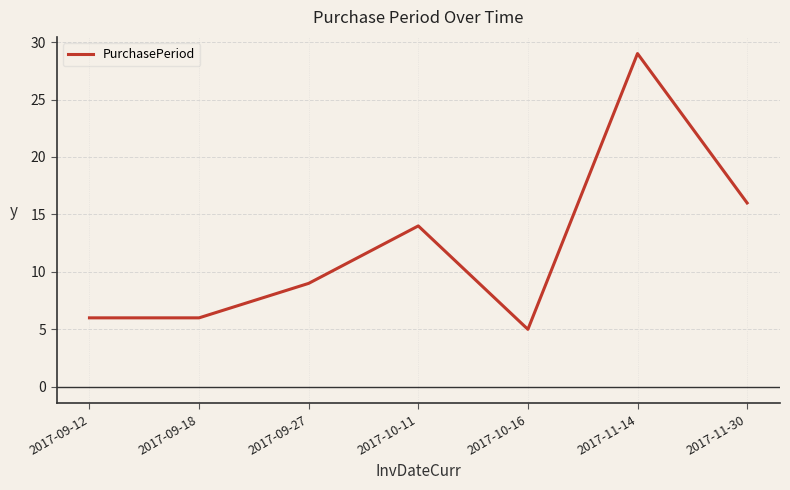

The value at 2017-10-16 is 7. True or false?

False